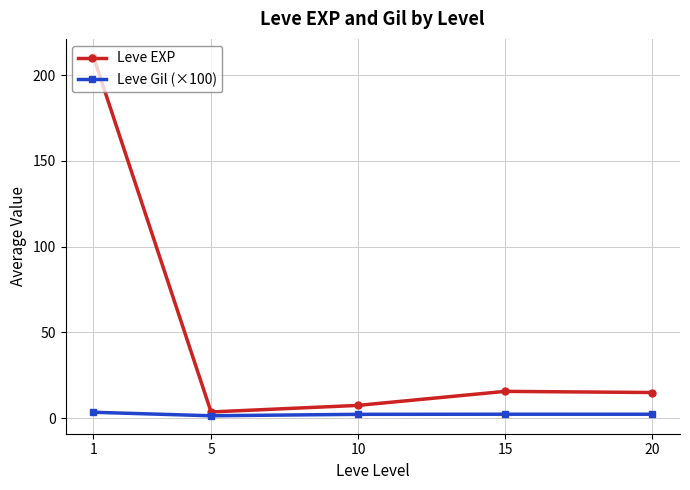

At which category does Leve EXP reach its first local peak?

15